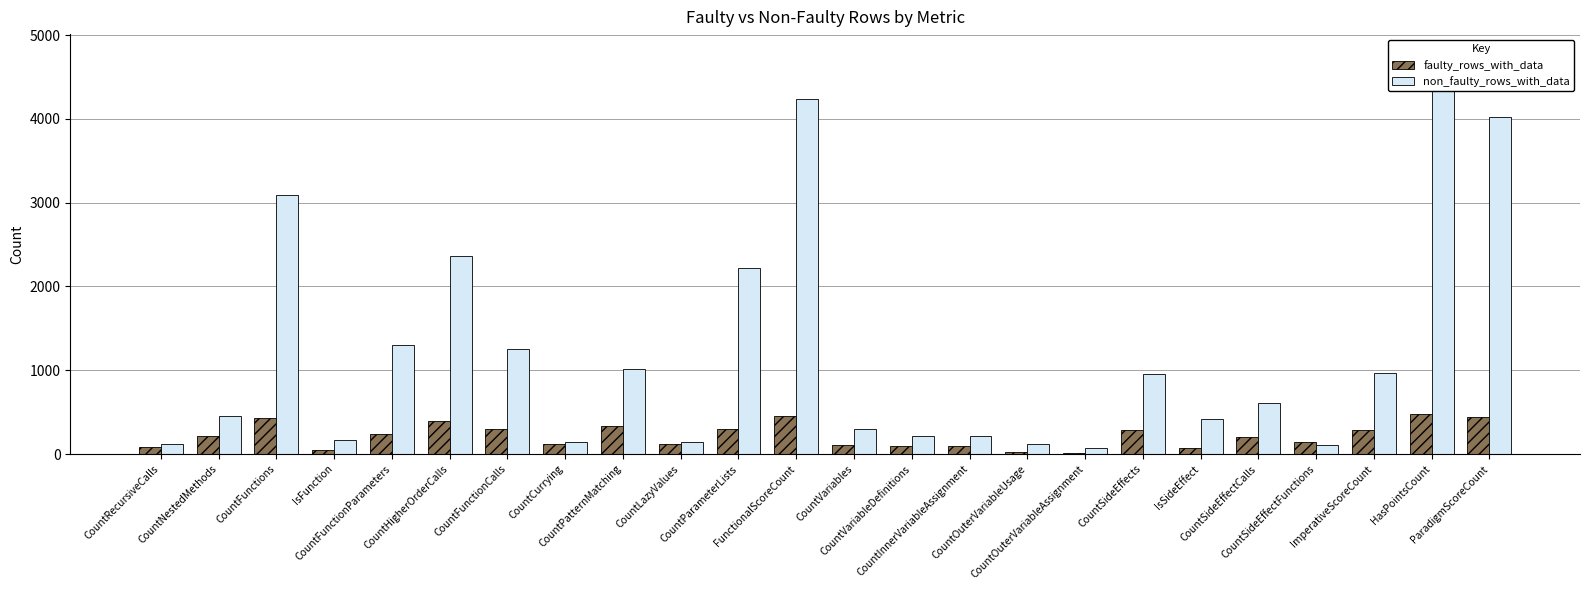

Rank the series at CountVariables from highest to lowest value.

non_faulty_rows_with_data, faulty_rows_with_data